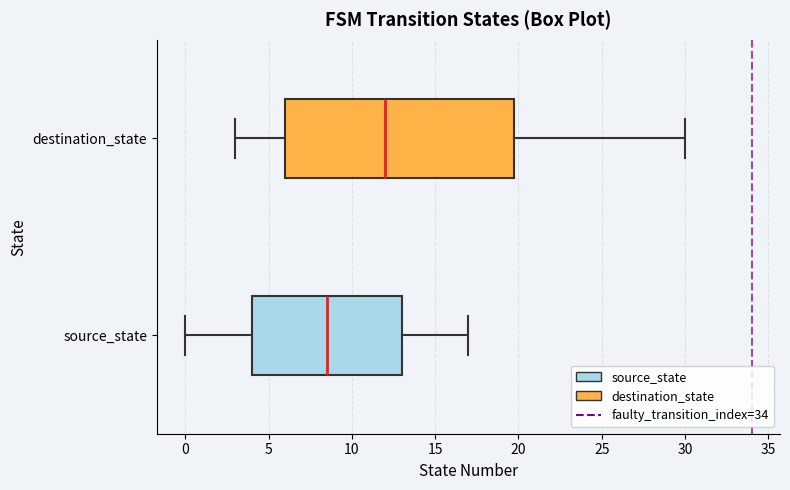

Where does the right whisker of the box for source_state end on the x-axis? The values are not printed on the chart, so give them approximately, as read against the axis.

17.0